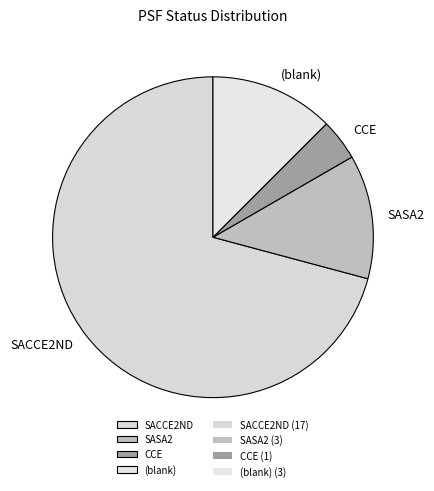

Combined, do (blank) and SACCE2ND account for over 50%?

Yes